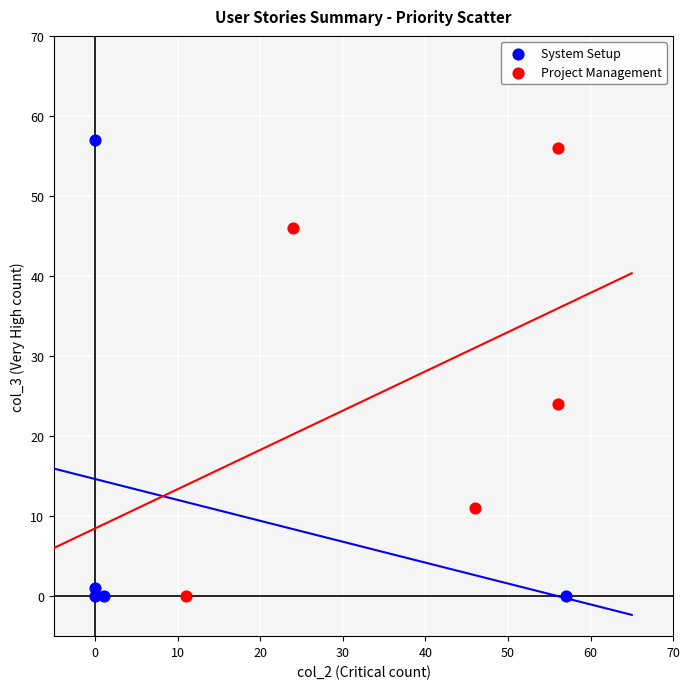

What are all the series names shown in the legend?

System Setup, Project Management